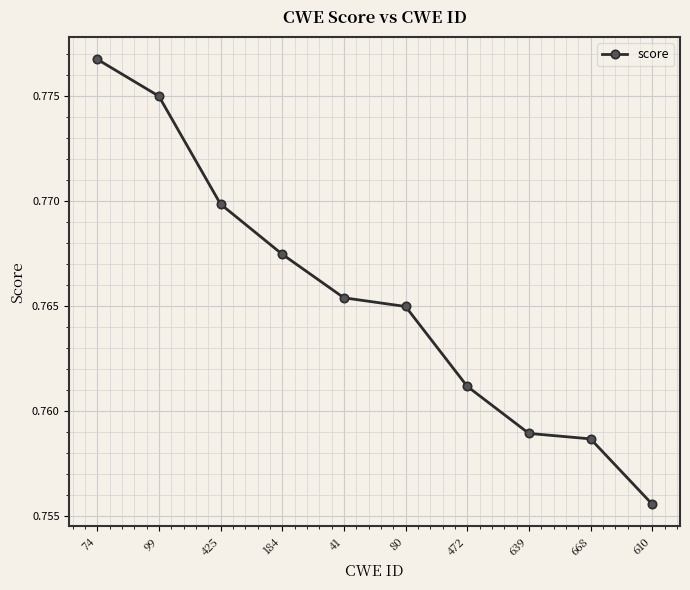

True or false: the data has more than 1 interior local peaks.

False